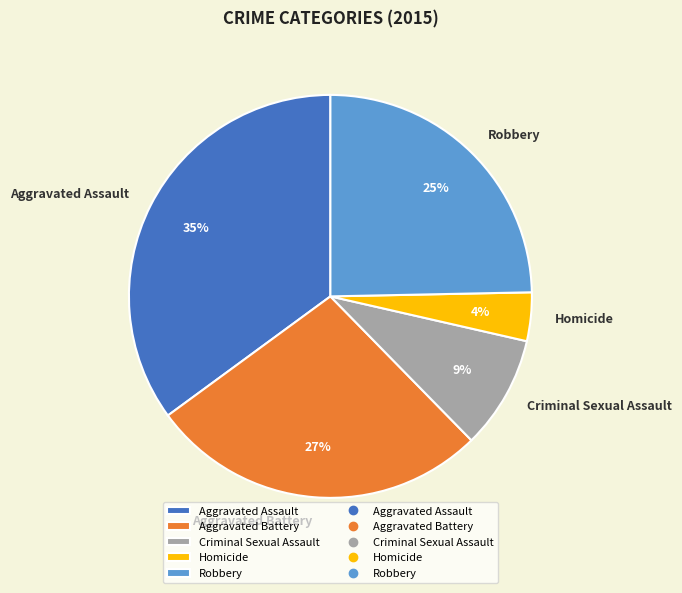

Does Robbery represent more than half of the total?

No